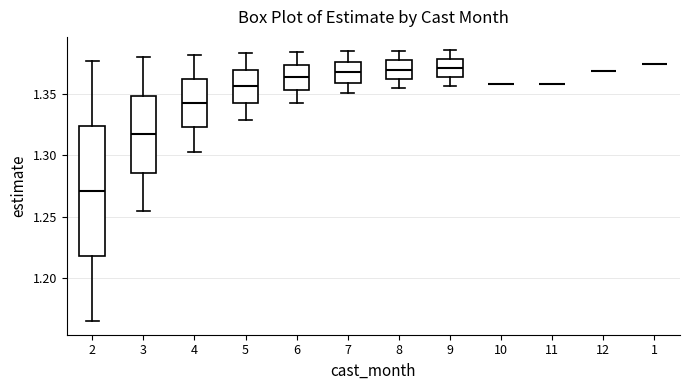

Where does the lower whisker of the box at x = 6 end on the y-axis? The values are not printed on the chart, so give them approximately, as read against the axis.

1.345